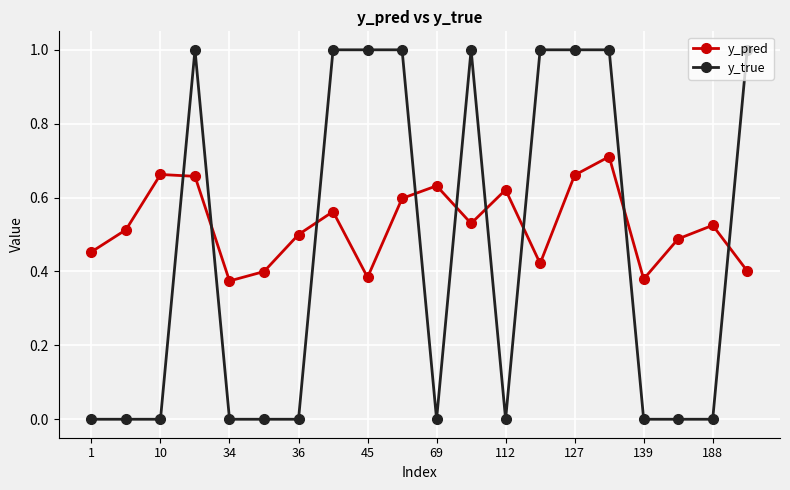

Which series ends up on top after the final intersection of y_pred and y_true?

y_true